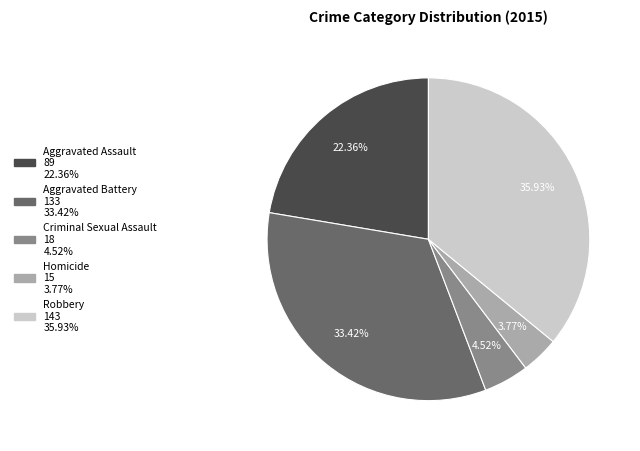

True or false: Aggravated Battery accounts for 33% of the total.

True